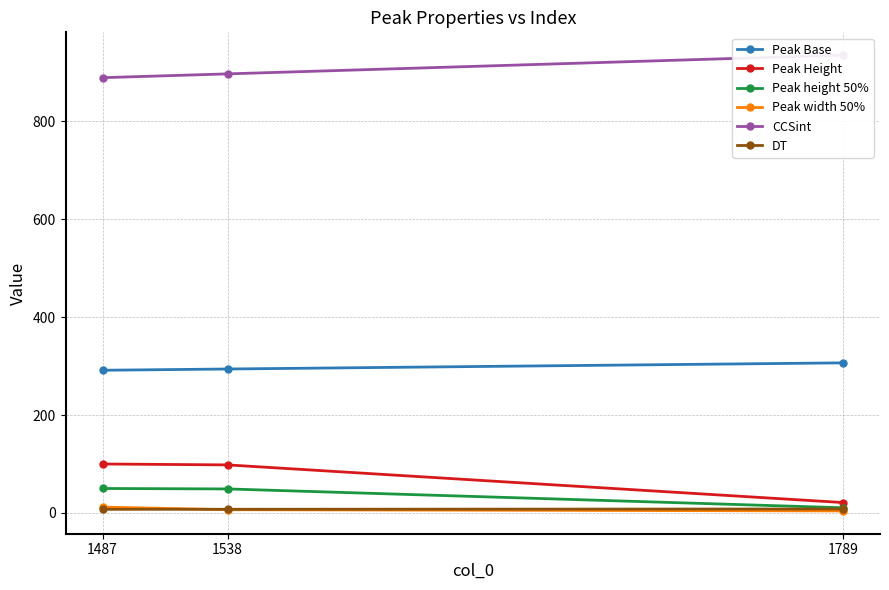

Is the value of Peak Height at 1538 greater than the value of Peak width 50% at 1538?

Yes